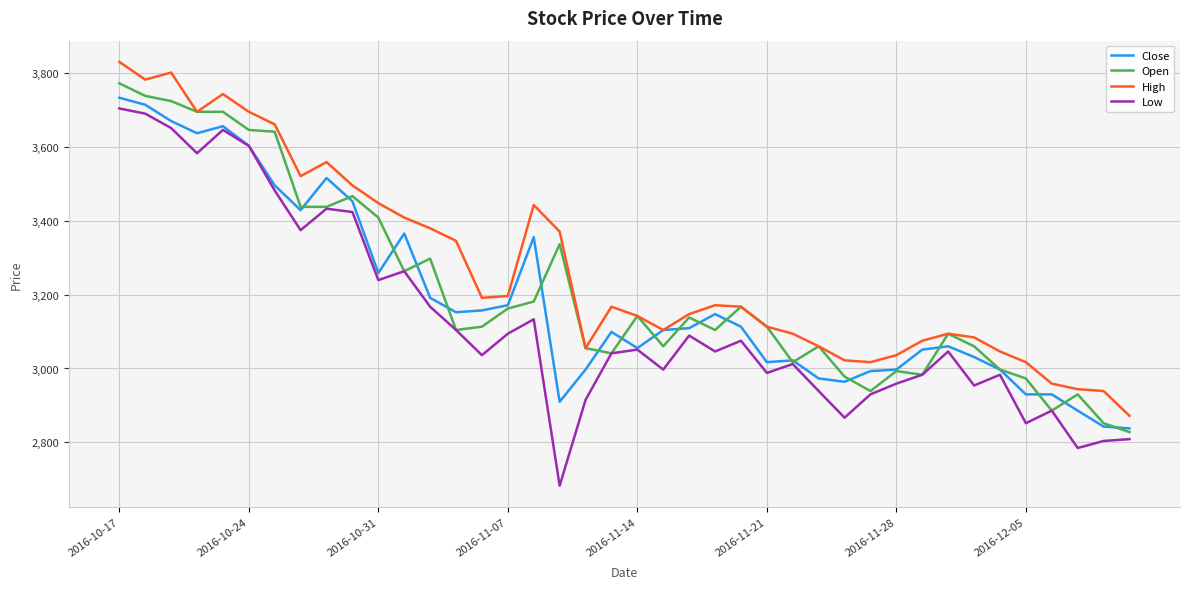

What is the lowest value of the Open series?

2828